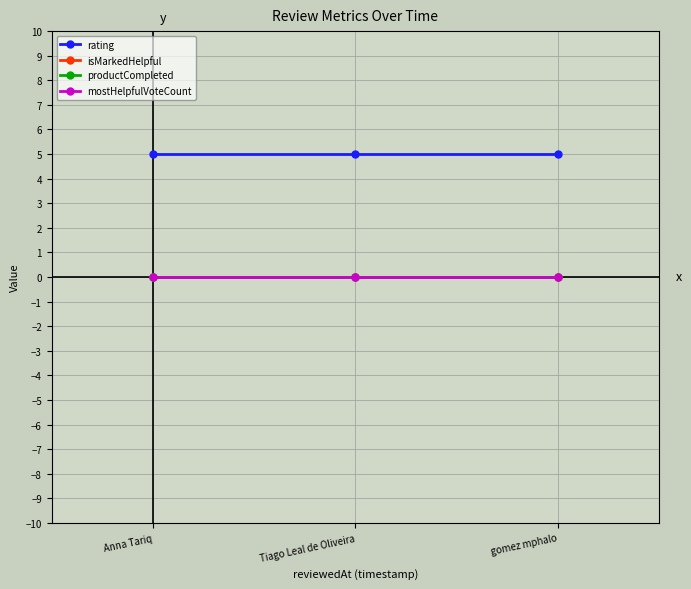

Does the chart have visible grid lines?

Yes